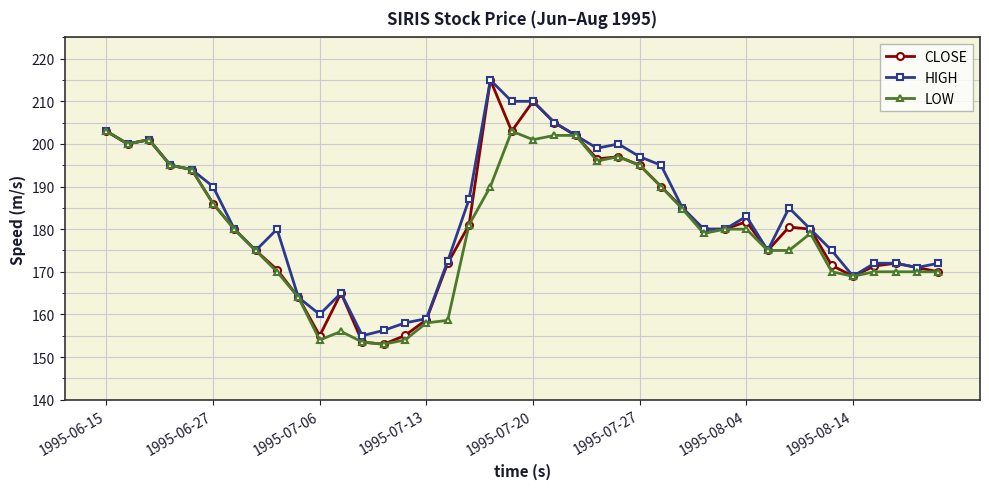

Does the chart display data point markers on the line(s)?

Yes